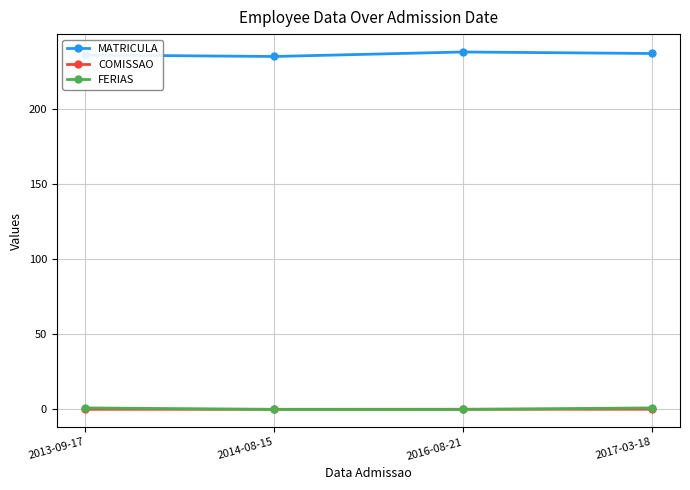

True or false: FERIAS has more than 1 interior local peaks.

False